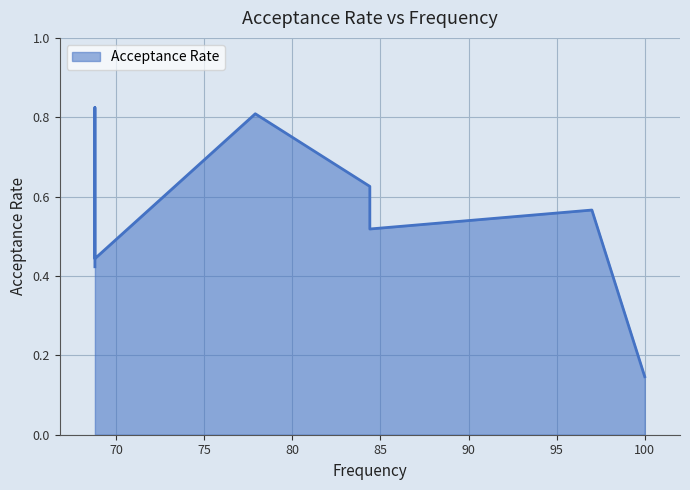

What is the difference between the values at 84.4 and 68.8?

0.2